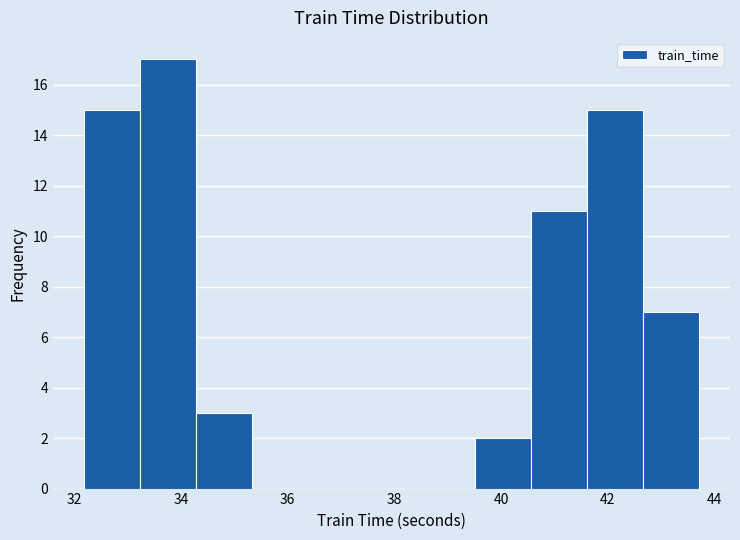

How tall is the bar that spans 32.2 to 33.2 on the x-axis? Neither the bar edges nor the heights are printed on the chart, so give them approximately, as read against the axes.

15